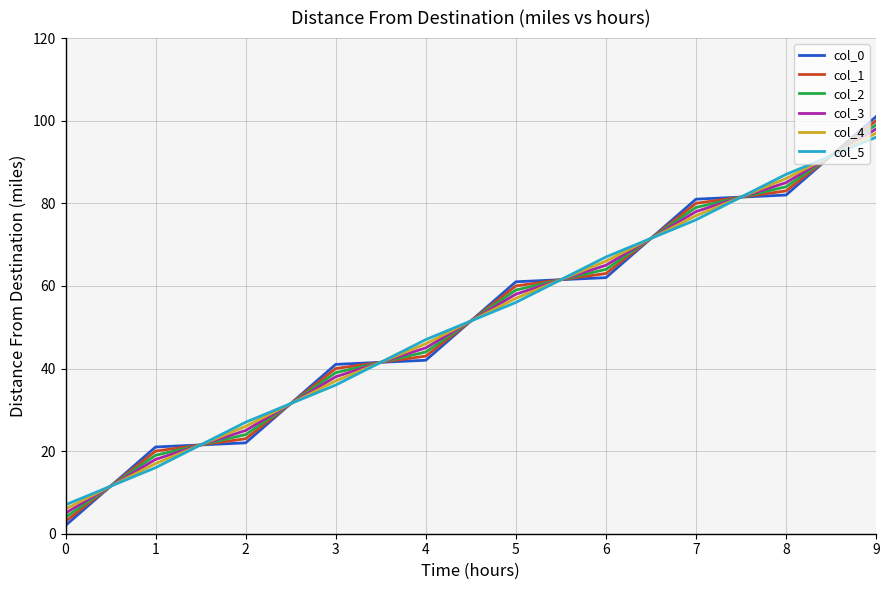

True or false: col_2 has a value of 19.0 at 1.

True